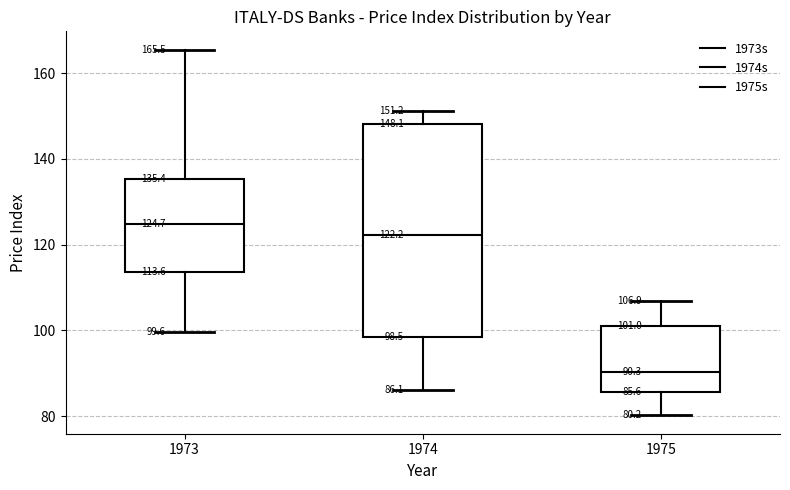

Which box is the tallest, from its lower edge to its upper edge?

1974